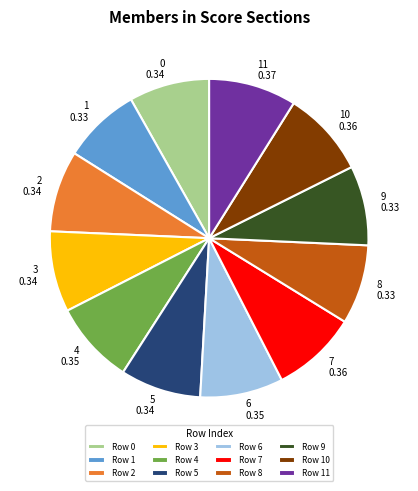

Is there a majority slice in this chart?

No